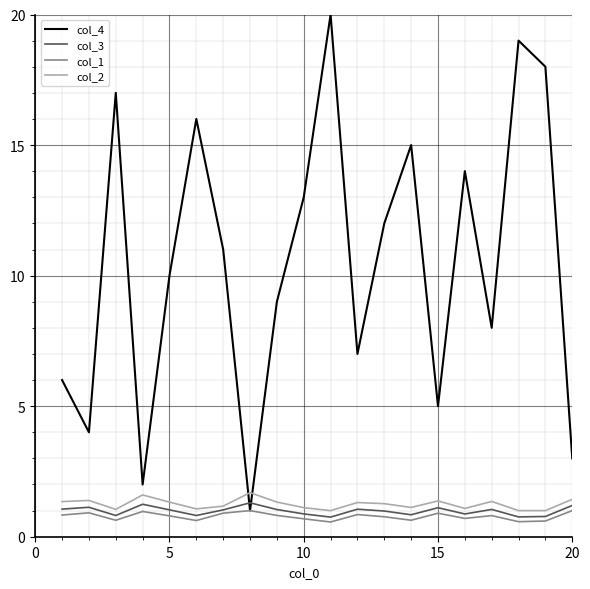

What are all the series names shown in the legend?

col_4, col_3, col_1, col_2